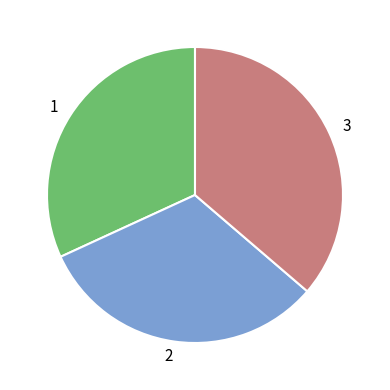

Is the sum of 1 and 3 greater than half?

Yes